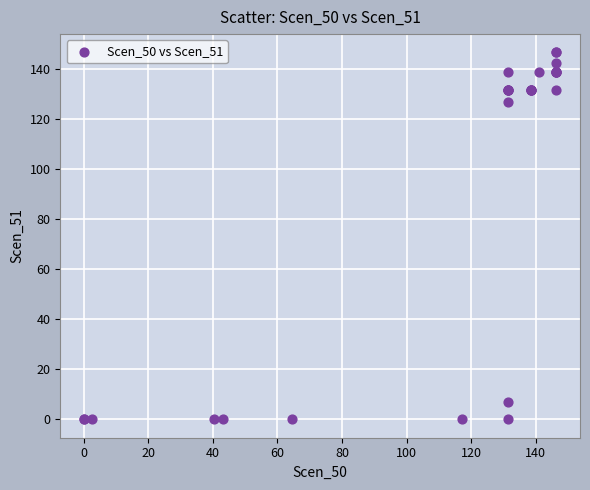

What Y value in the scatter plot is closest to 73?

126.5